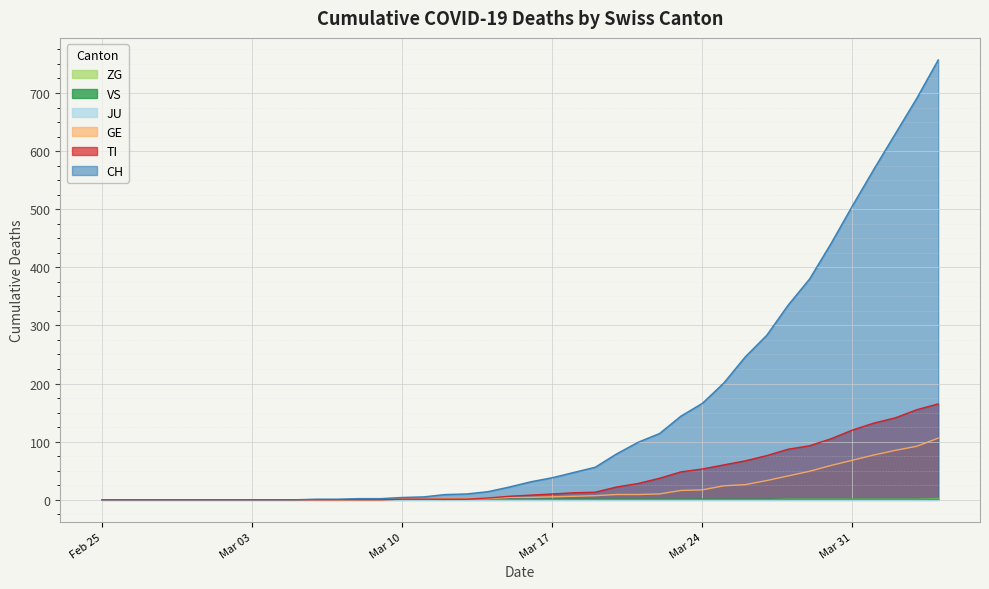

At which category is the sum across all series the highest?

2020-04-04